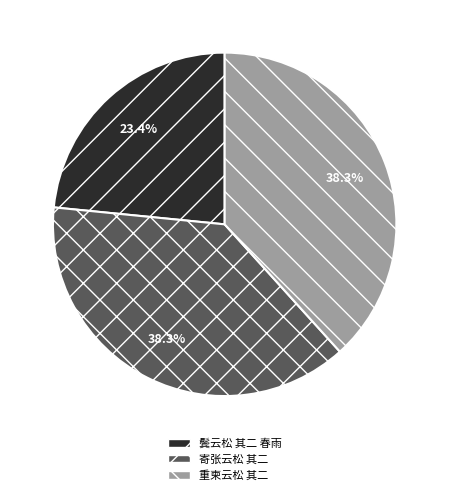

Is there a majority slice in this chart?

No